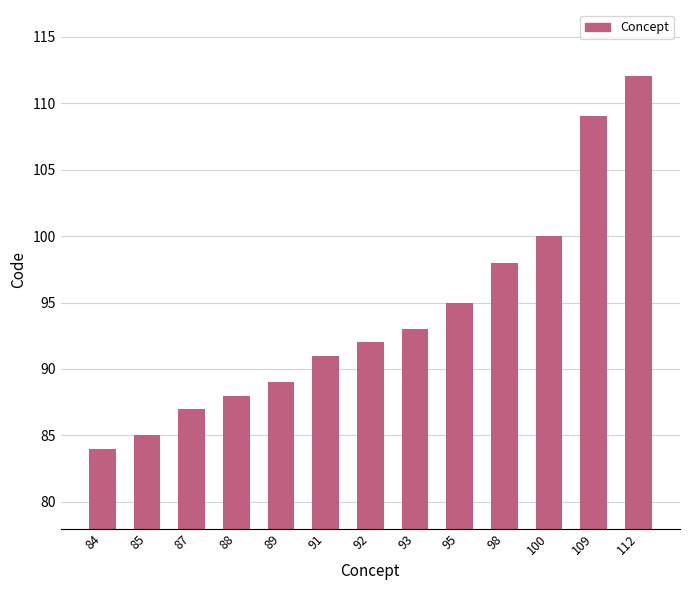

Reading left to right, transcribe all the data shown in this chart.

84=84	85=85	87=87	88=88	89=89	91=91	92=92	93=93	95=95	98=98	100=100	109=109	112=112